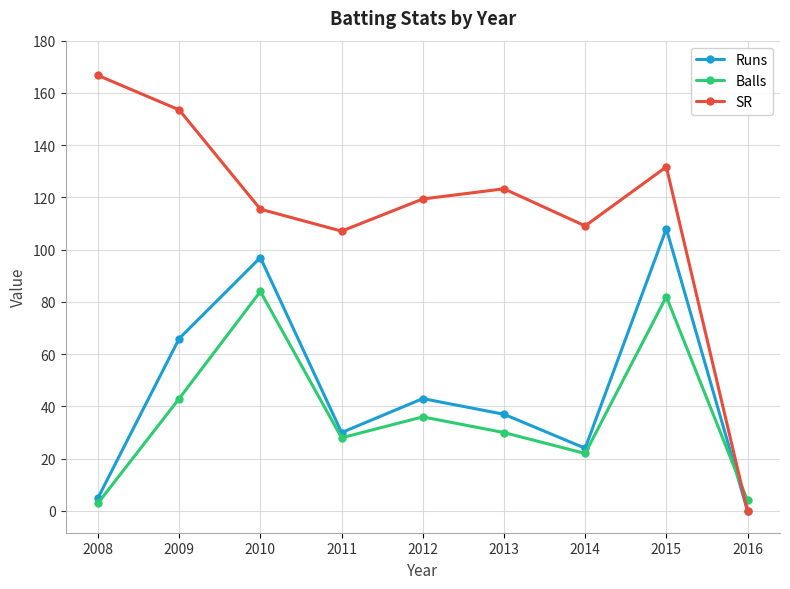

True or false: Runs and Balls cross at least once.

True